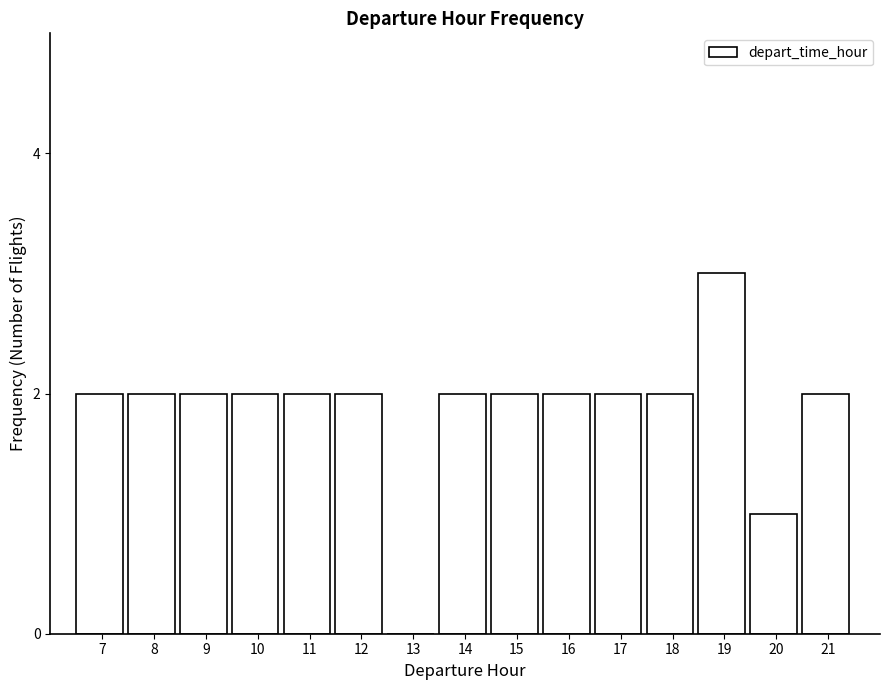

Reading left to right, extract all data points from this chart.

7=2	8=2	9=2	10=2	11=2	12=2	13=0	14=2	15=2	16=2	17=2	18=2	19=3	20=1	21=2